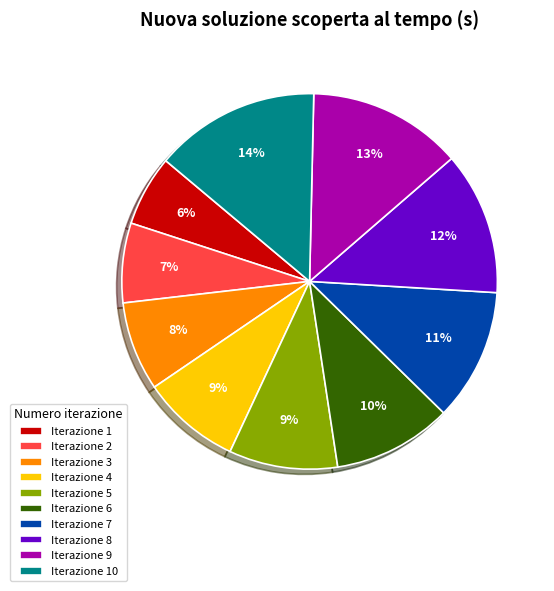

To the nearest percent, what is the difference between the largest and smallest slice percentages?

8%